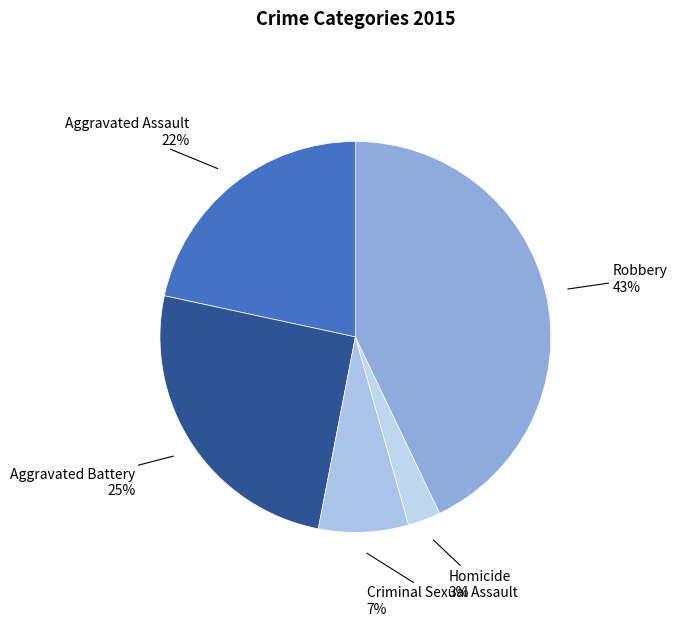

To the nearest percent, what is the average slice percentage?

20%